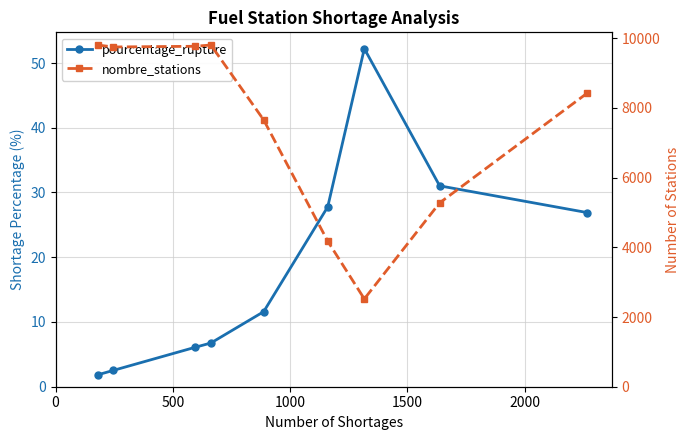

What is the difference between the second highest and second lowest values in the nombre_stations series?

5628.0